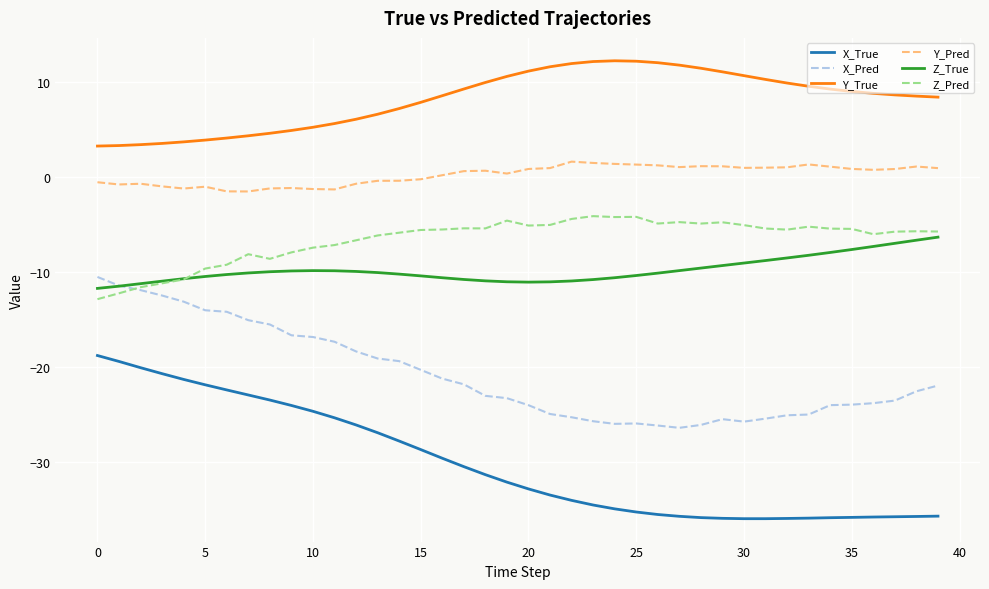

What is the minimum value for Z_Pred?

-12.8